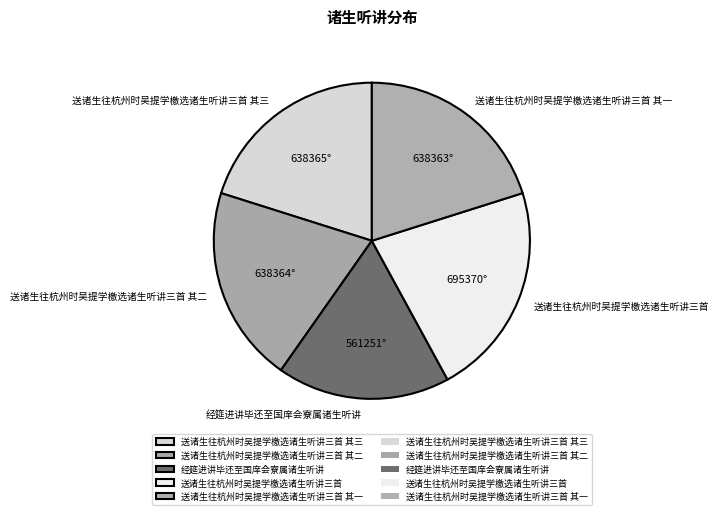

Which category has the smallest portion of the pie?

经筵进讲毕还至国庠会寮属诸生听讲